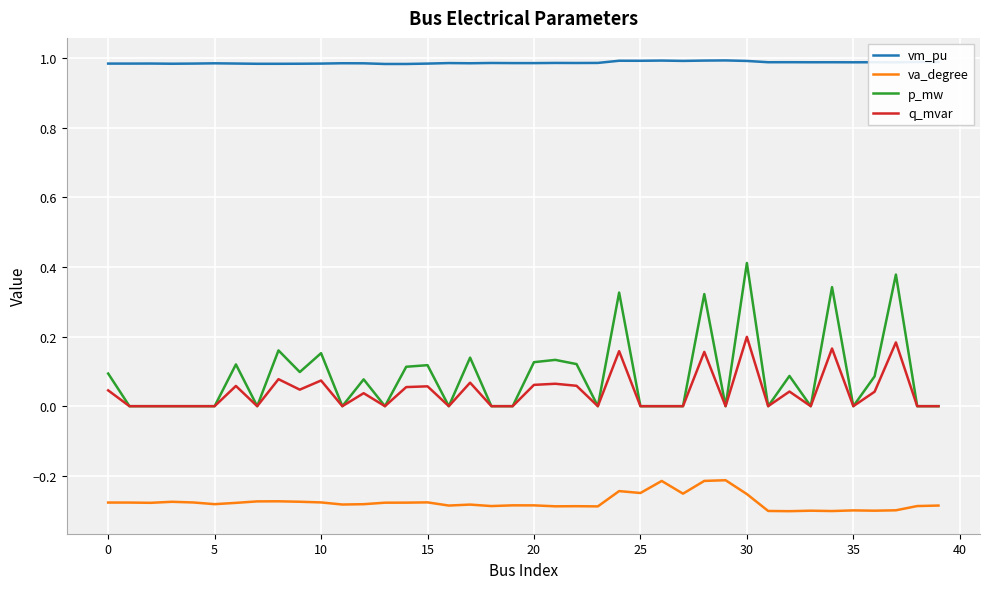

Which series has the largest range (max minus min)?

p_mw